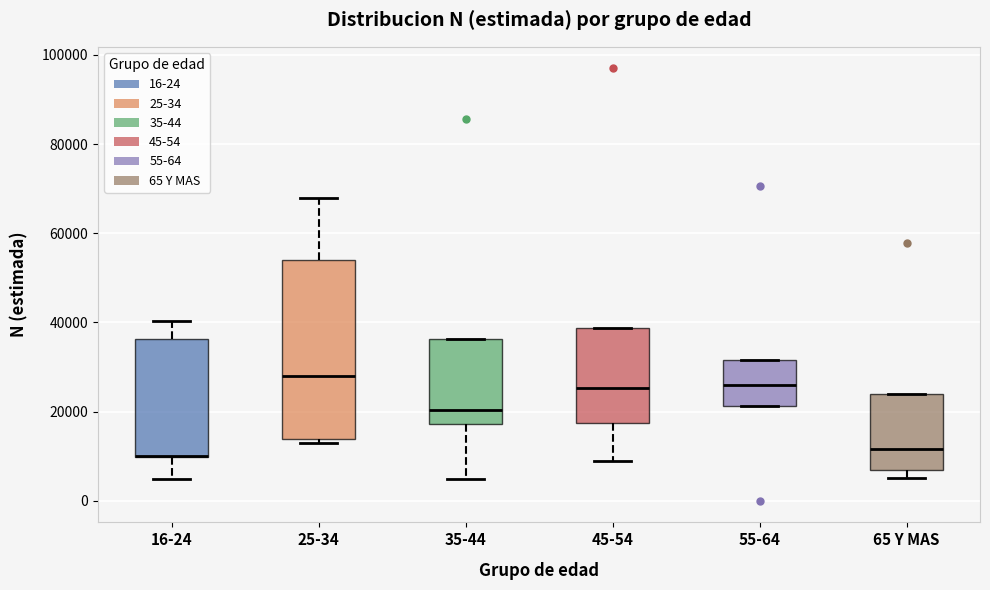

Where is the upper edge of the box for 25-34 on the y-axis? The values are not printed on the chart, so give them approximately, as read against the axis.

54000